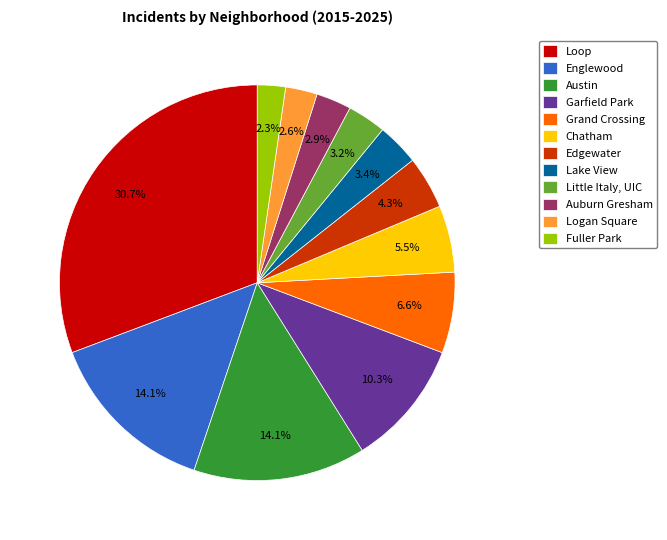

Does Loop account for over 50% of the chart?

No